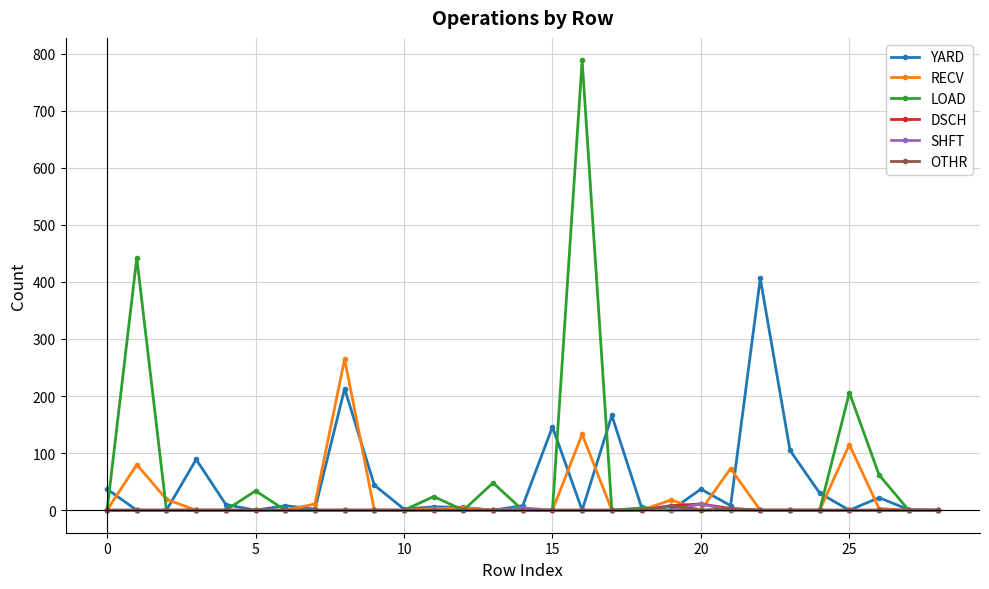

Which series has the widest spread of values?

LOAD